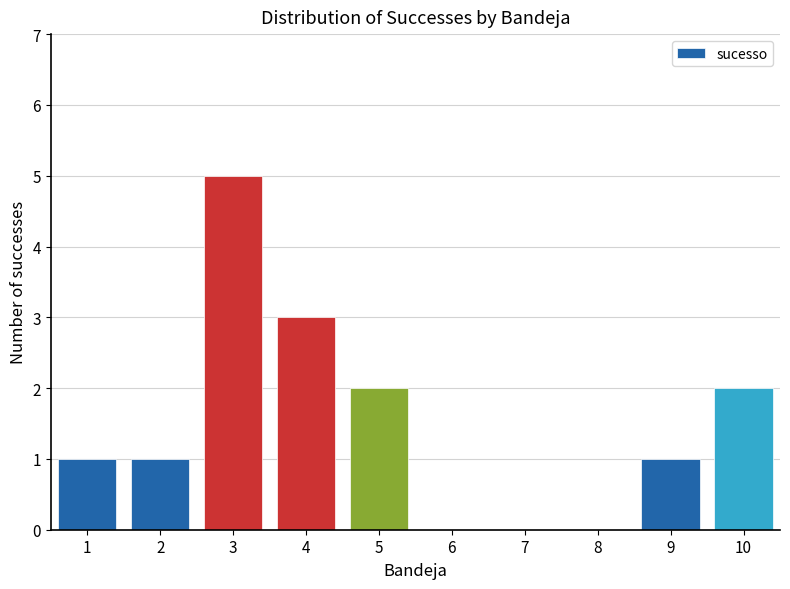

Reading left to right, list all the values displayed in this chart.

1=1	2=1	3=5	4=3	5=2	6=0	7=0	8=0	9=1	10=2